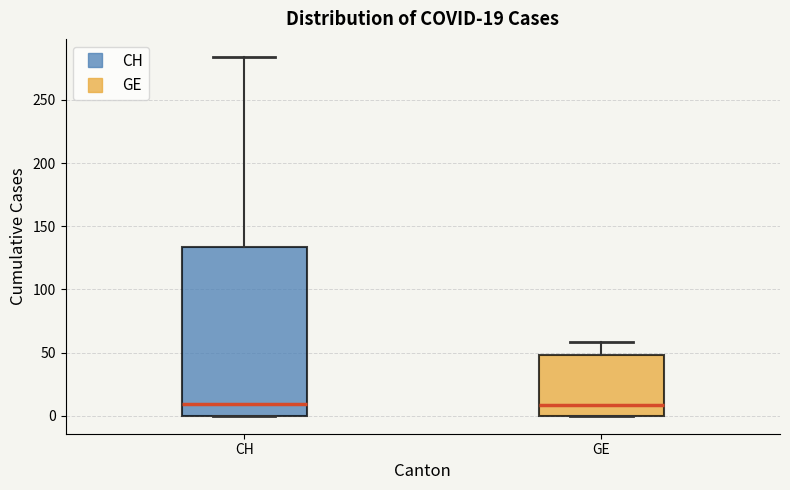

Which box is the tallest, from its lower edge to its upper edge?

CH